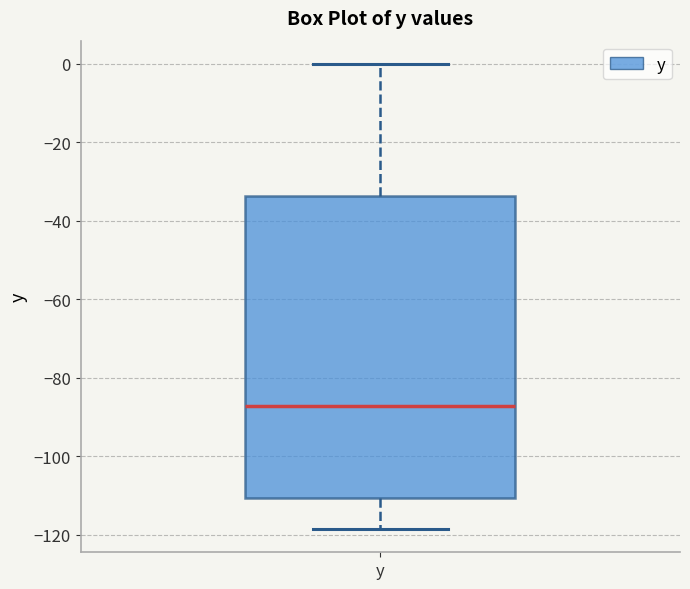

Transcribe this box plot: give where the median line is, the range the box spans, and where the two whiskers end, as read against the y-axis. The values are not printed on the chart, so give them approximately, as read against the axis.

median -88, box -110 to -34, whiskers -118 to 0